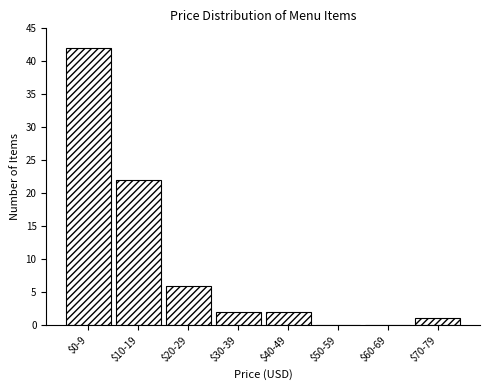

Where is the data nearest to the value 21?

$10-19